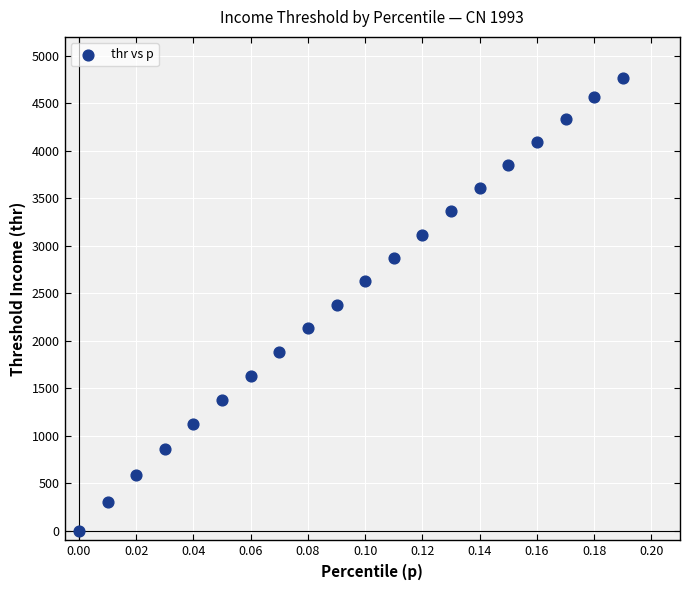

List the coordinates of all points as (Y, X) pairs, reading left to right.

(0.0, 0.0)  (306.0, 0.0)  (590.4, 0.0)  (860.9, 0.0)  (1123.8, 0.0)  (1381.2, 0.1)  (1634.7, 0.1)  (1885.3, 0.1)  (2134.5, 0.1)  (2382.3, 0.1)  (2628.4, 0.1)  (2874.2, 0.1)  (3118.8, 0.1)  (3363.0, 0.1)  (3605.7, 0.1)  (3849.0, 0.1)  (4091.7, 0.2)  (4333.4, 0.2)  (4562.5, 0.2)  (4763.1, 0.2)